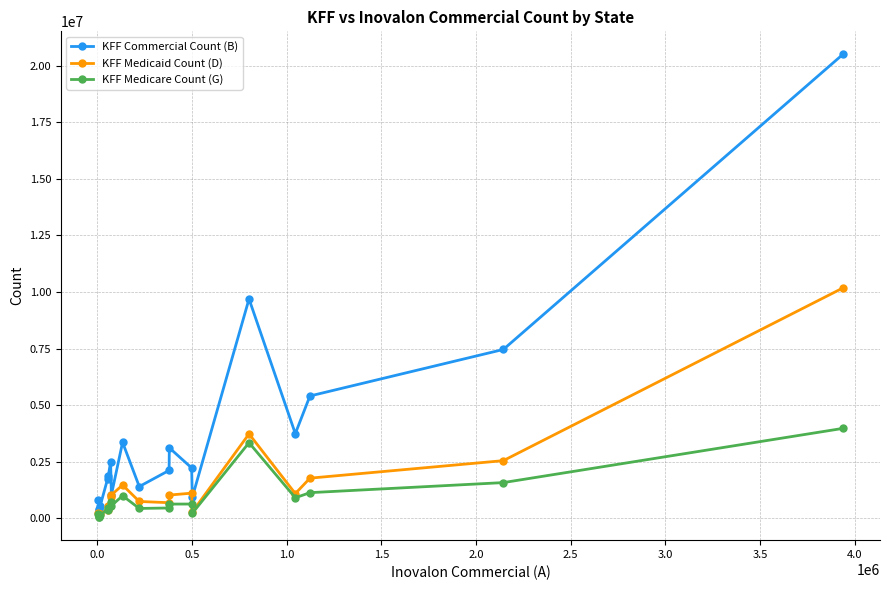

How many values in the KFF Medicare Count (G) series are below 551900?

9